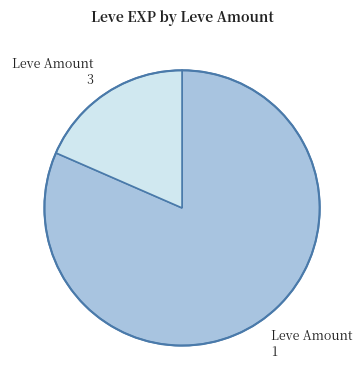

Approximately how many times larger is the value at Leve Amount 1 compared to Leve Amount 3?

4.4